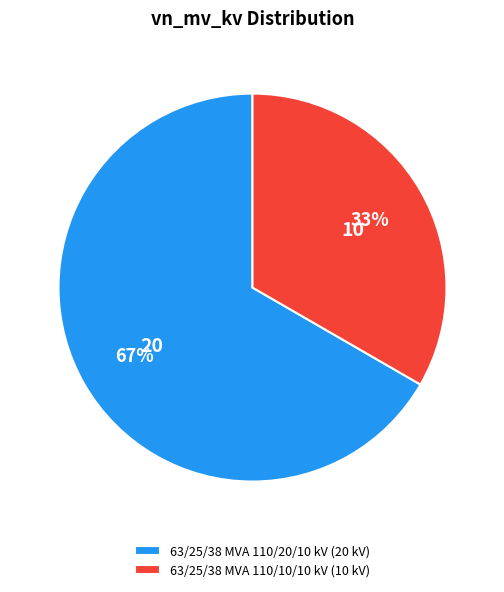

Is the sum of 63/25/38 MVA 110/10/10 kV and 63/25/38 MVA 110/20/10 kV greater than half?

Yes